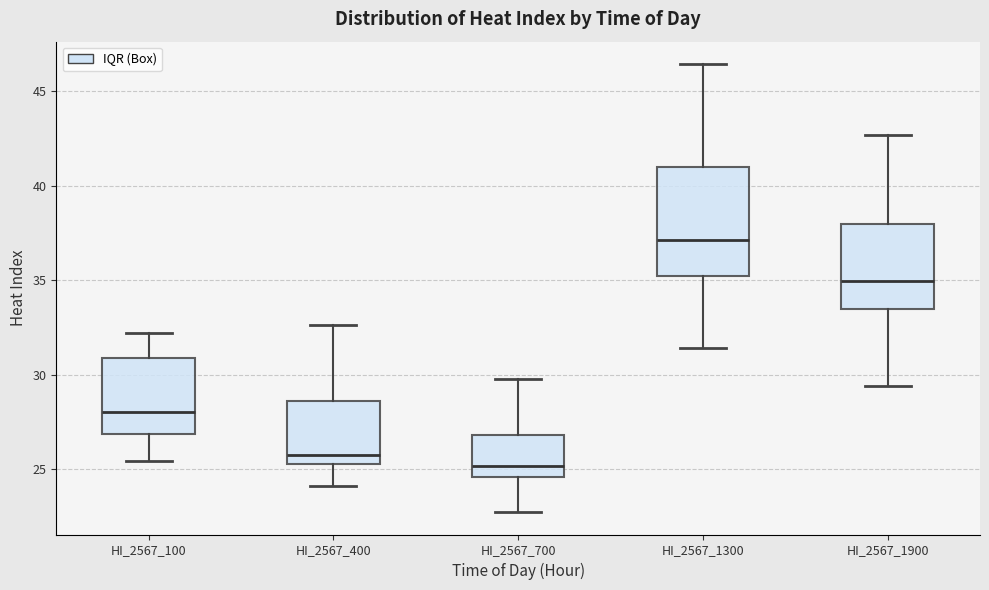

Where does the median line of the box for HI_2567_400 sit on the y-axis? The values are not printed on the chart, so give them approximately, as read against the axis.

26.0